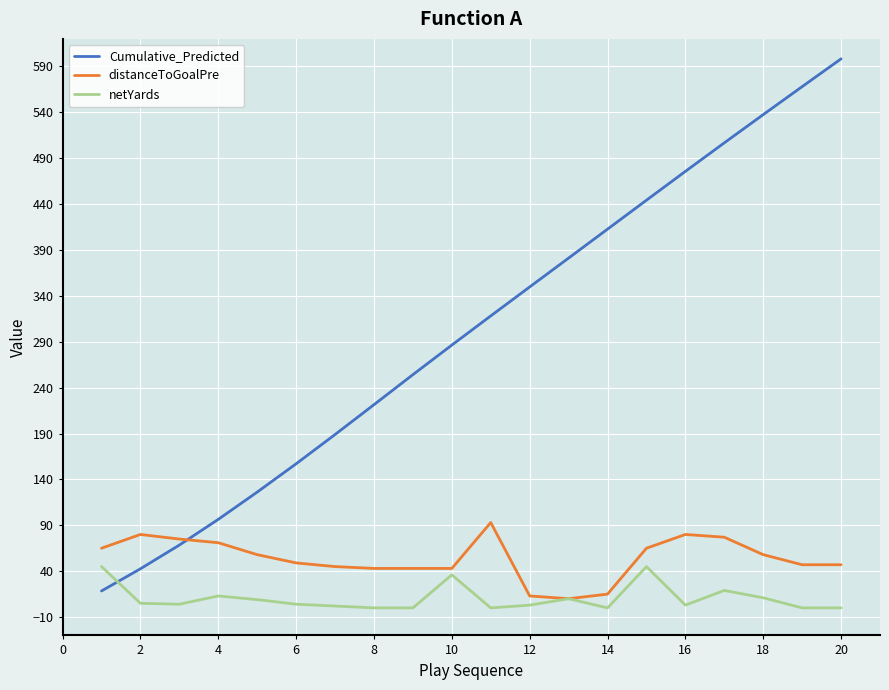

How many lines are shown in the chart?

3